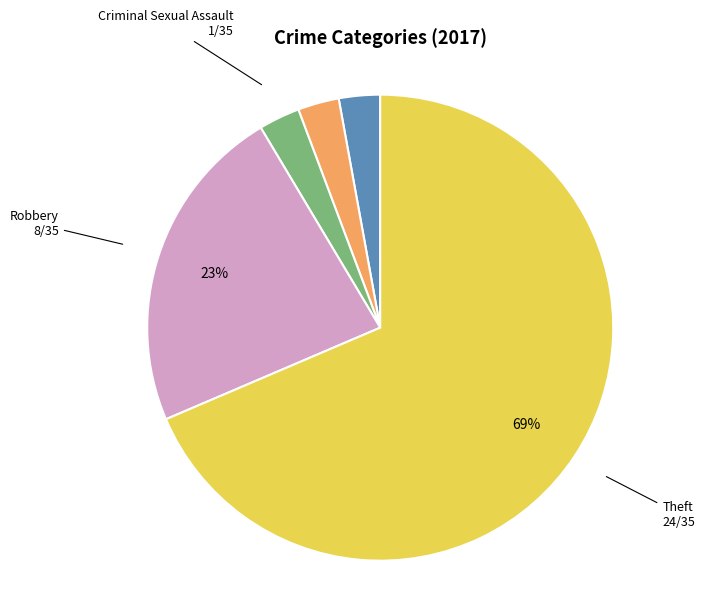

Count the number of slices in the pie.

5